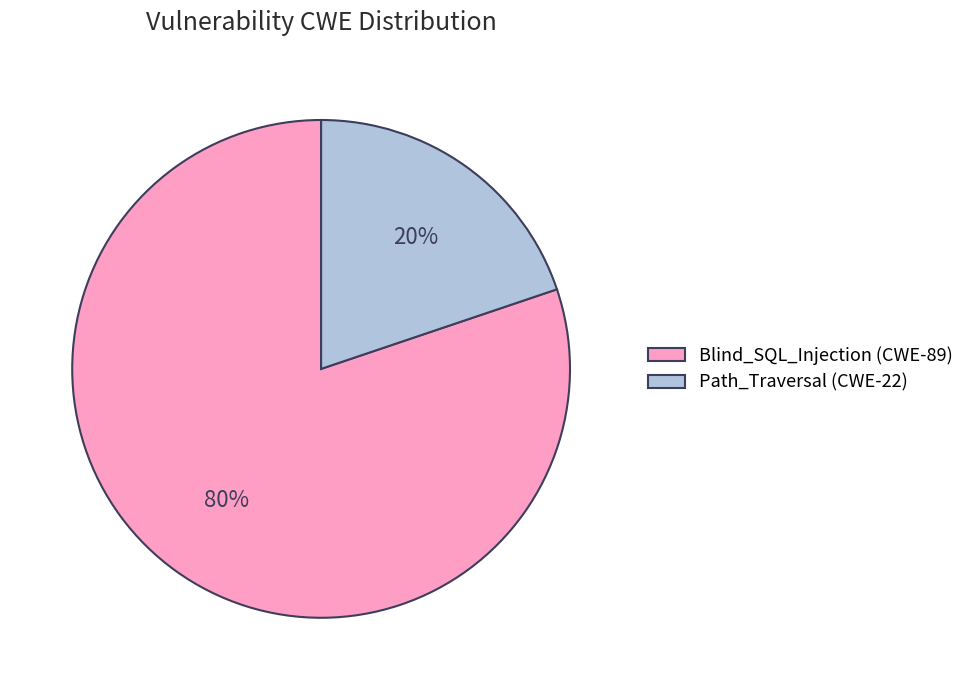

Which slice is the smallest?

Path_Traversal (CWE-22)